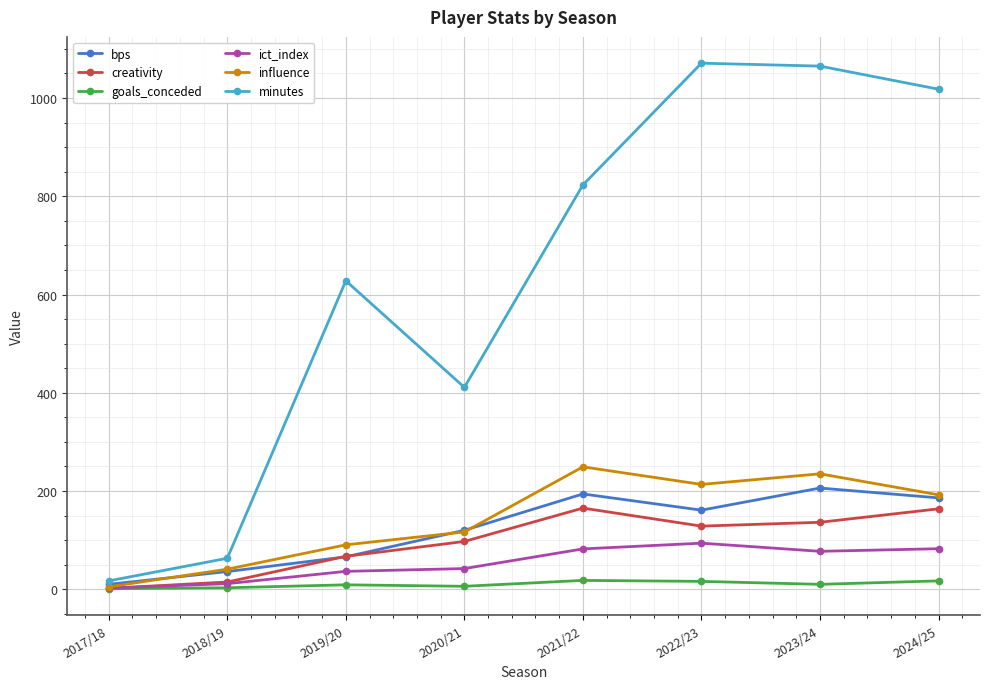

How many interior local peaks does the minutes series have?

2